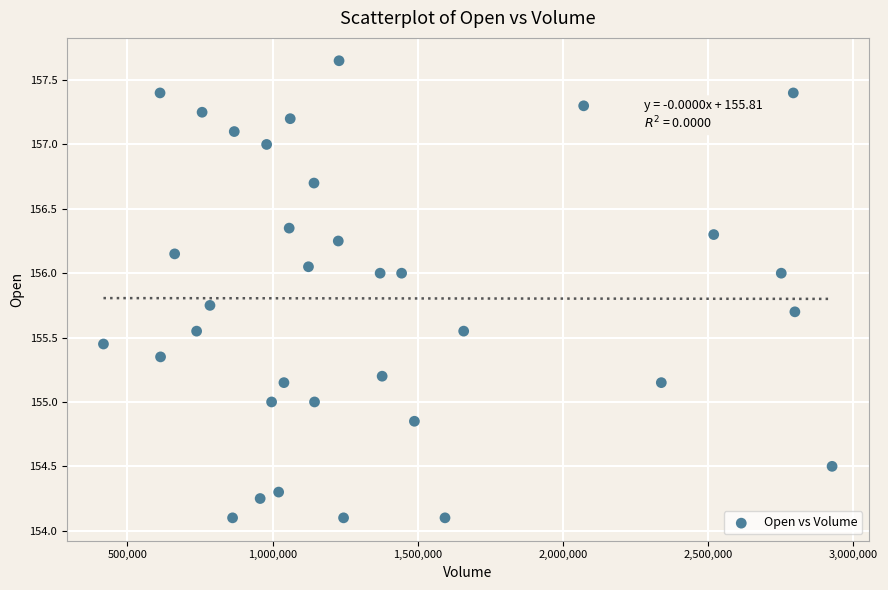

What is the range of Y values (max minus min)?

3.5